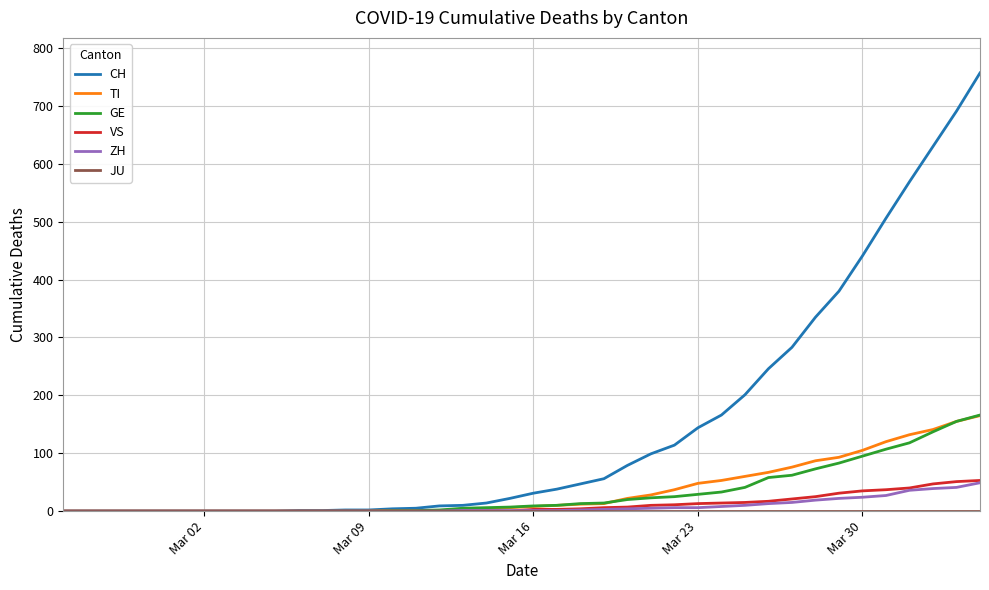

At how many categories does at least one series exceed 528?

4